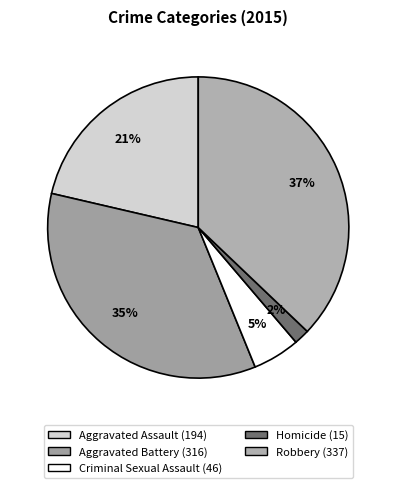

To the nearest percent, what portion does Aggravated Assault represent?

21%